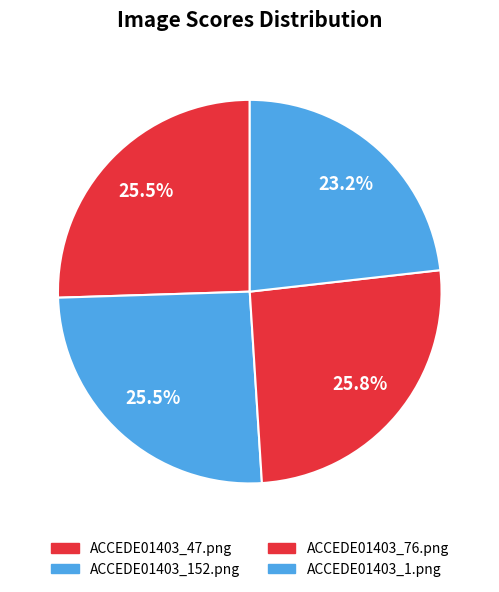

Count the number of slices in the pie.

4